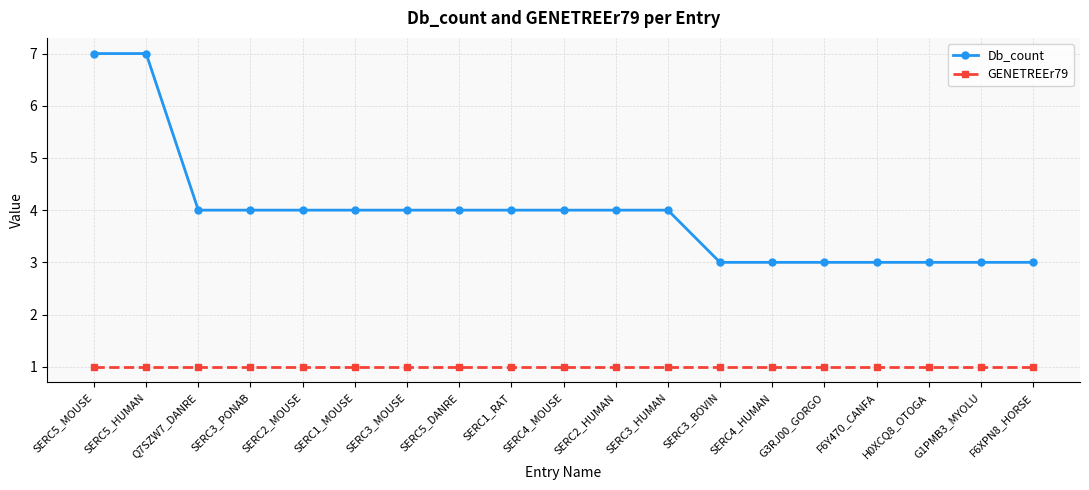

Reading right to left, what are all the values shown in this chart?

Db_count: F6XPN8_HORSE=3	G1PMB3_MYOLU=3	H0XCQ8_OTOGA=3	F6Y470_CANFA=3	G3RJ00_GORGO=3	SERC4_HUMAN=3	SERC3_BOVIN=3	SERC3_HUMAN=4	SERC2_HUMAN=4	SERC4_MOUSE=4	SERC1_RAT=4	SERC5_DANRE=4	SERC3_MOUSE=4	SERC1_MOUSE=4	SERC2_MOUSE=4	SERC3_PONAB=4	Q7SZW7_DANRE=4	SERC5_HUMAN=7	SERC5_MOUSE=7
GENETREEr79: F6XPN8_HORSE=1	G1PMB3_MYOLU=1	H0XCQ8_OTOGA=1	F6Y470_CANFA=1	G3RJ00_GORGO=1	SERC4_HUMAN=1	SERC3_BOVIN=1	SERC3_HUMAN=1	SERC2_HUMAN=1	SERC4_MOUSE=1	SERC1_RAT=1	SERC5_DANRE=1	SERC3_MOUSE=1	SERC1_MOUSE=1	SERC2_MOUSE=1	SERC3_PONAB=1	Q7SZW7_DANRE=1	SERC5_HUMAN=1	SERC5_MOUSE=1